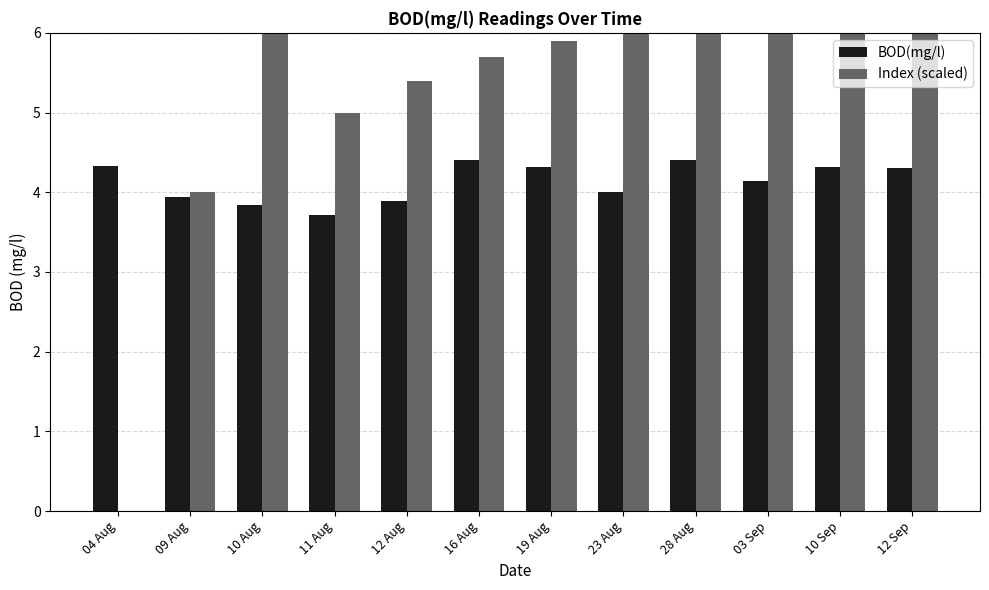

What is the highest value of the Index (scaled) series?

10.0